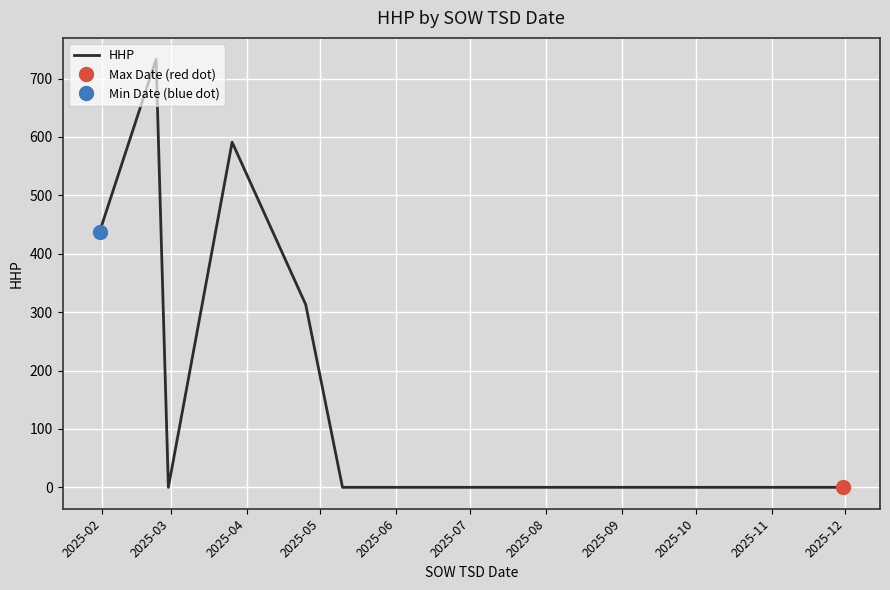

How many interior local peaks (higher than both neighbors) does the data have?

2